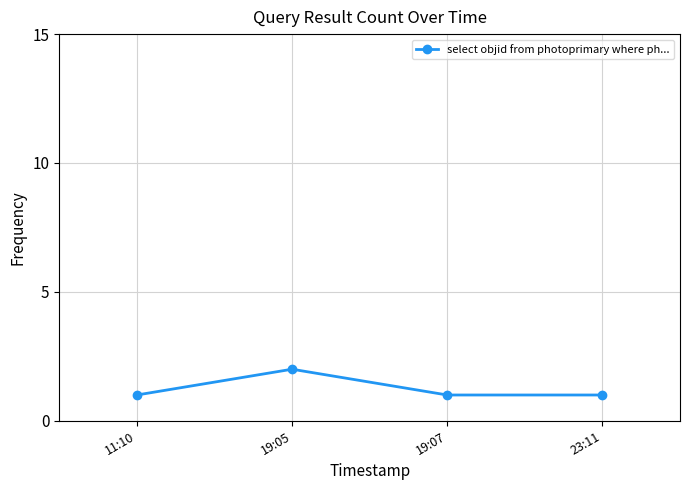

Reading left to right, transcribe all the data shown in this chart.

11:10=1	19:05=2	19:07=1	23:11=1